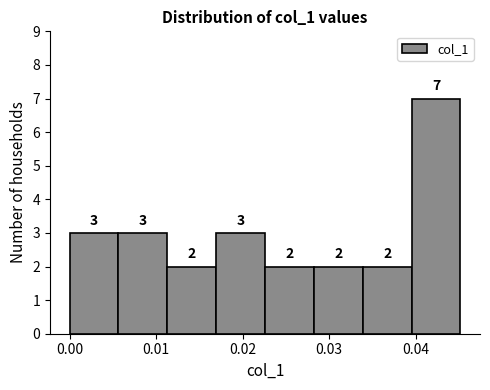

Reading left to right, list every bar in this chart as the range it spans on the x-axis followed by its height. The bar edges are not printed on the chart, so give them approximately, as read against the axis.

0.000 to 0.006: 3
0.006 to 0.011: 3
0.011 to 0.017: 2
0.017 to 0.023: 3
0.023 to 0.028: 2
0.028 to 0.034: 2
0.034 to 0.040: 2
0.040 to 0.045: 7